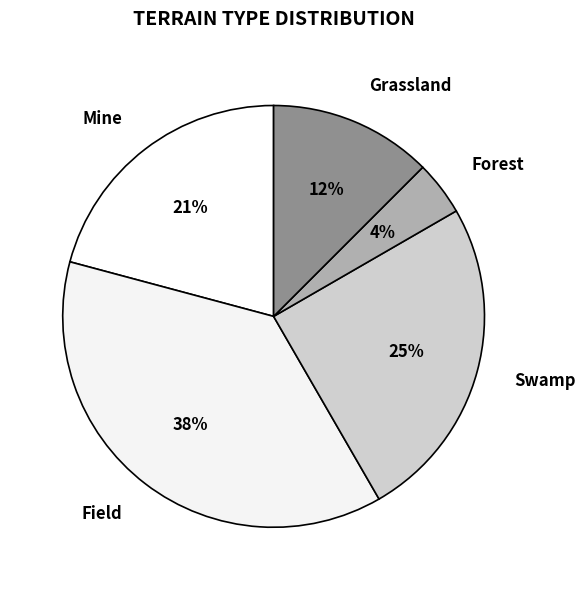

Rank the categories by value from lowest to highest.

Forest, Grassland, Mine, Swamp, Field